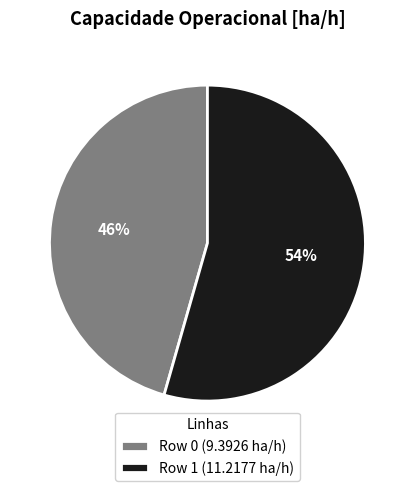

To the nearest percent, what is the average slice percentage?

50%